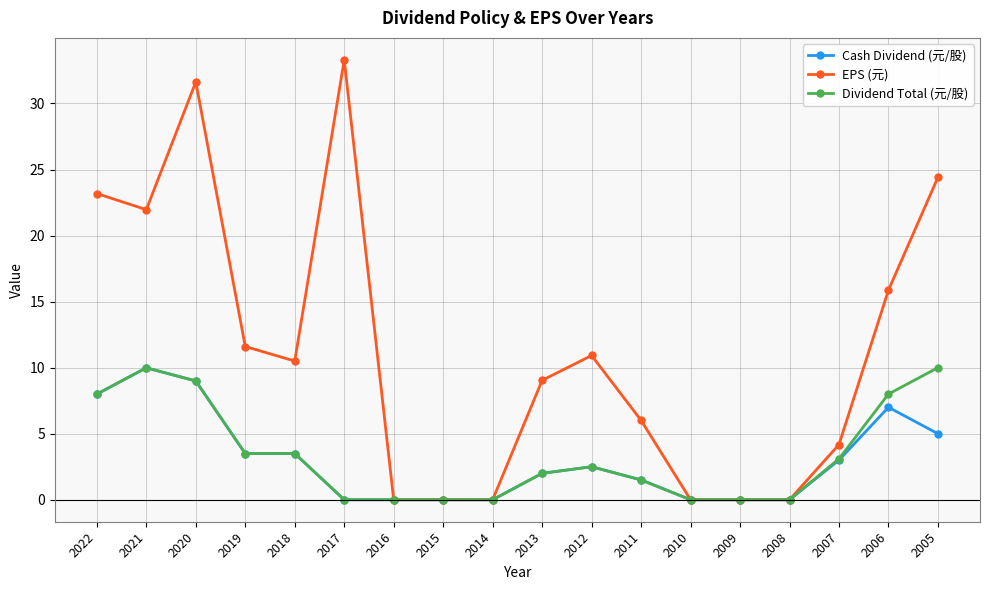

Reading left to right, transcribe all the data shown in this chart.

Cash Dividend (元/股): 2022=8.0	2021=10.0	2020=9.0	2019=3.5	2018=3.5	2017=0.0	2016=0.0	2015=0.0	2014=0.0	2013=2.0	2012=2.5	2011=1.5	2010=0.0	2009=0.0	2008=0.0	2007=3.0	2006=7.0	2005=5.0
EPS (元): 2022=23.2	2021=22.0	2020=31.6	2019=11.6	2018=10.5	2017=33.3	2016=0.0	2015=0.0	2014=0.0	2013=9.0	2012=10.9	2011=6.0	2010=0.0	2009=0.0	2008=0.0	2007=4.2	2006=15.9	2005=24.4
Dividend Total (元/股): 2022=8.0	2021=10.0	2020=9.0	2019=3.5	2018=3.5	2017=0.0	2016=0.0	2015=0.0	2014=0.0	2013=2.0	2012=2.5	2011=1.5	2010=0.0	2009=0.0	2008=0.0	2007=3.1	2006=8.0	2005=10.0